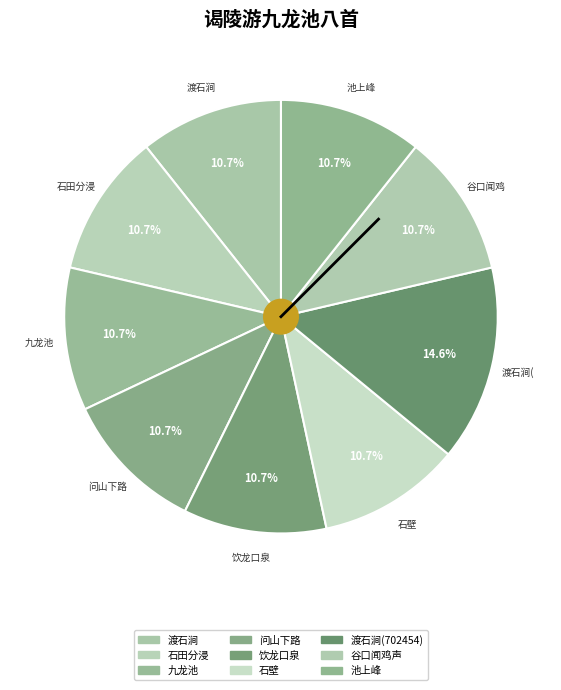

What percentage is NOT represented by 石田分浸?

89.3%